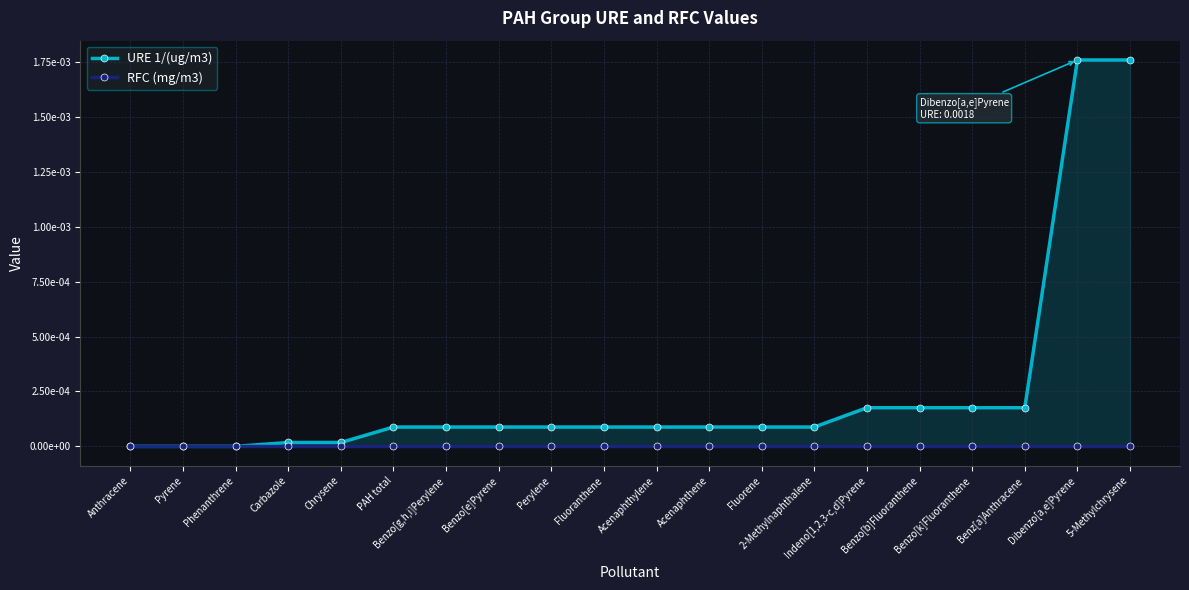

What are all the series names shown in the legend?

URE 1/(ug/m3), RFC (mg/m3)